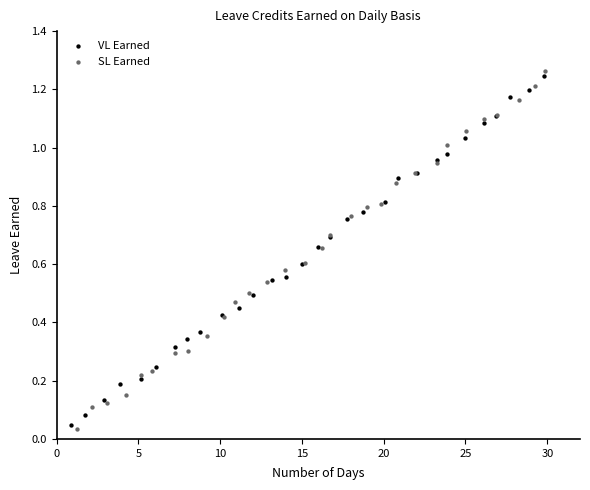

Which series has the widest spread of Y values?

SL Earned